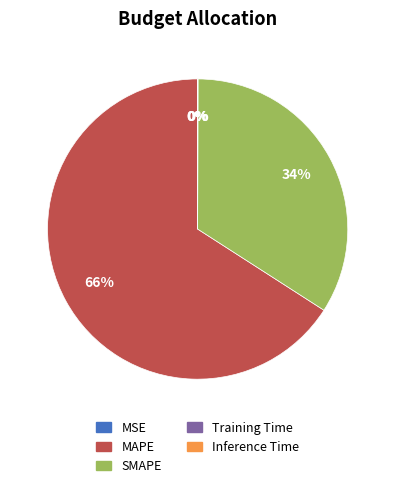

Which category accounts for the majority?

MAPE